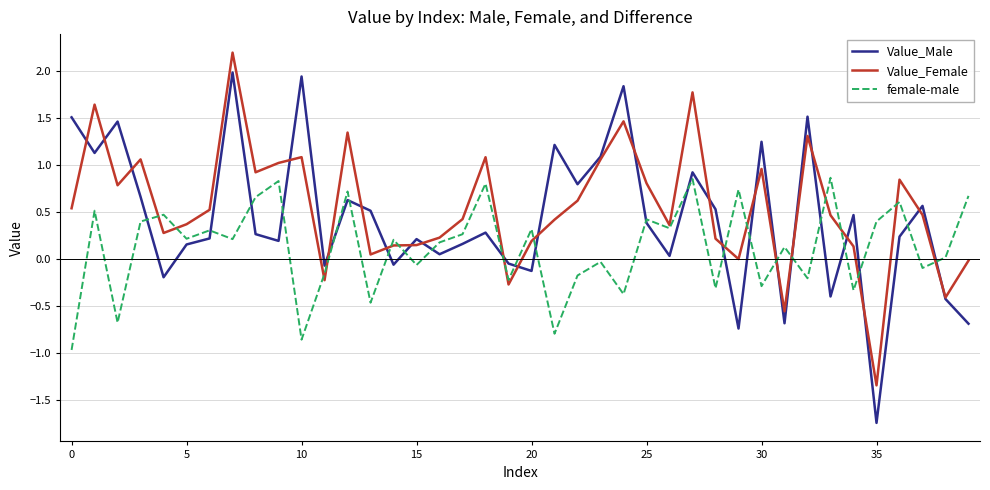

Does the chart display data point markers on the line(s)?

No